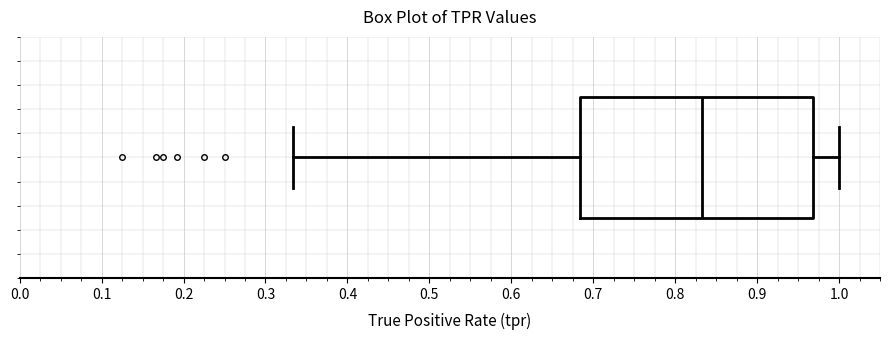

Read this box plot against the x-axis: the position of the median line, the range covered by the box, and the ends of both whiskers. The values are not printed on the chart, so give them approximately, as read against the axis.

median 0.83, box 0.68 to 0.97, whiskers 0.33 to 1.00